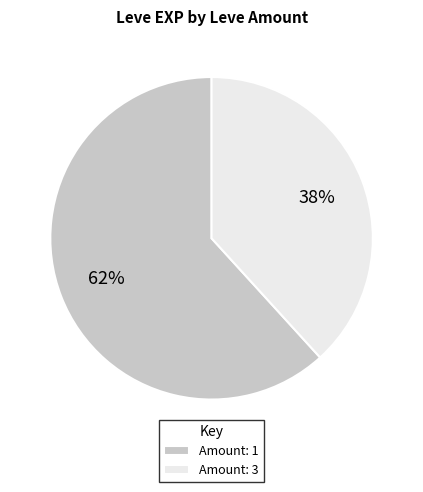

Which category has the smallest portion of the pie?

Amount: 3